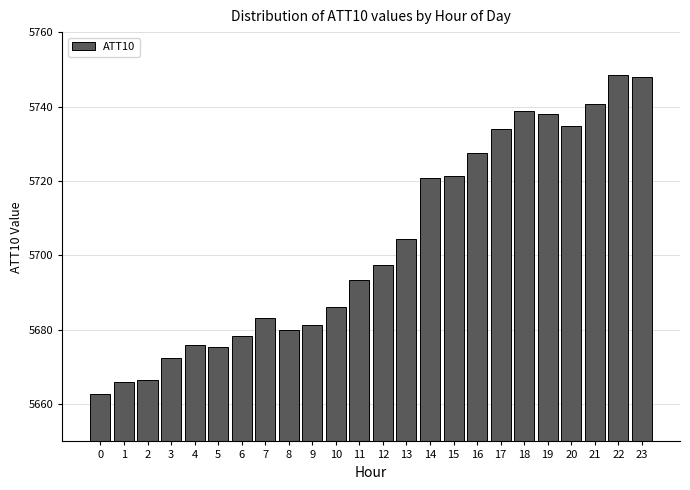

What is the change in value from 1 to 22?

+82.5